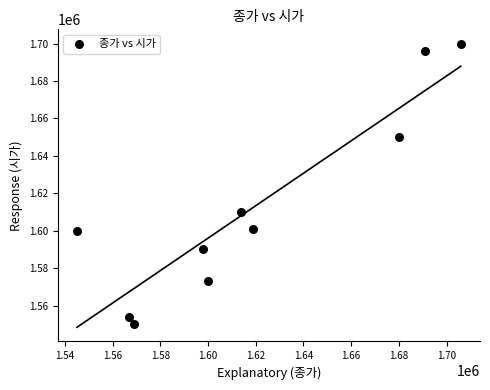

What is the range of Y values (max minus min)?

150000